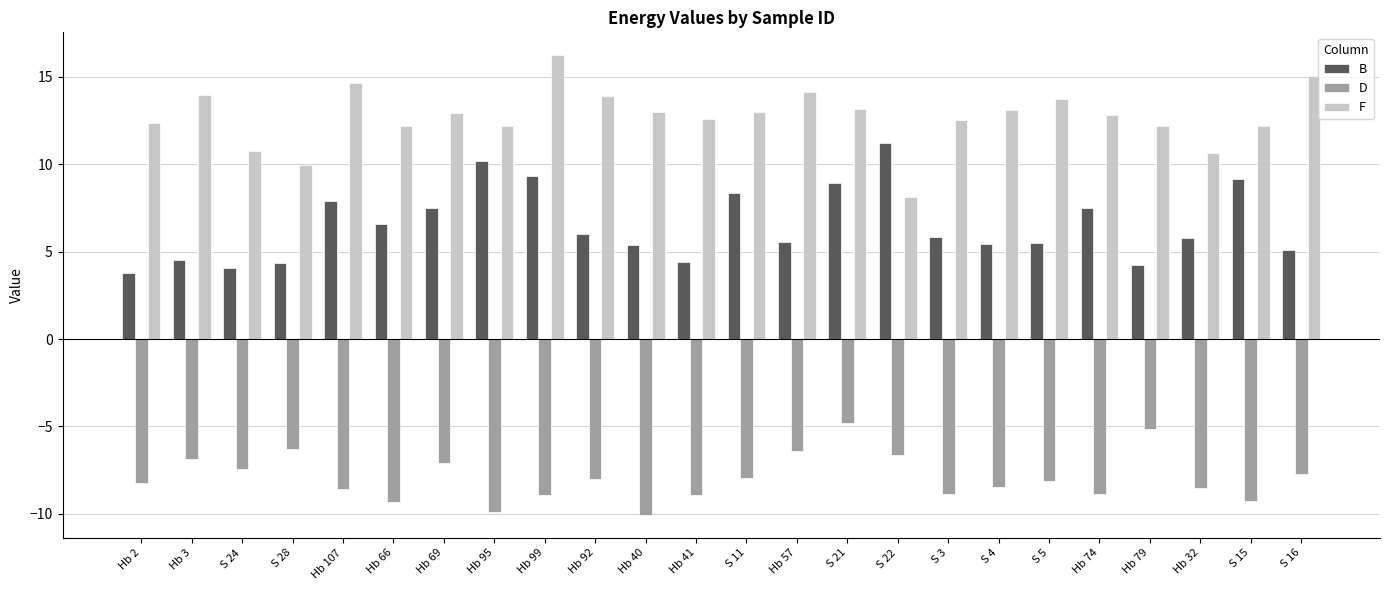

The F series shows 5.3 at Hb 32. True or false?

False